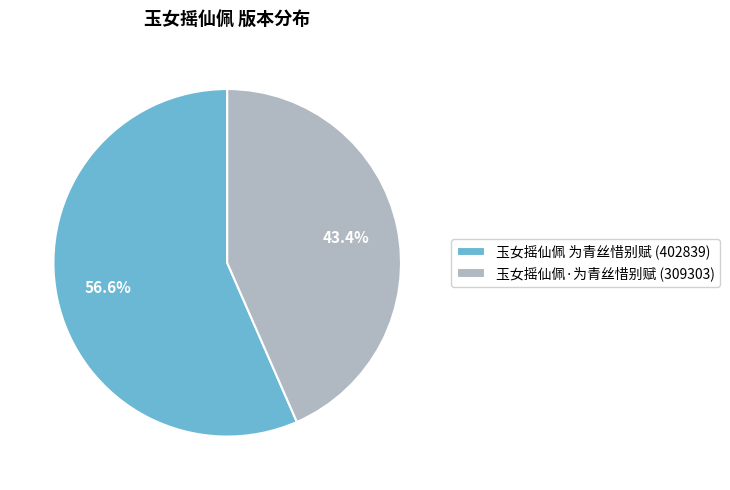

What percentage is NOT represented by 玉女摇仙佩 为青丝惜别赋?

43.4%